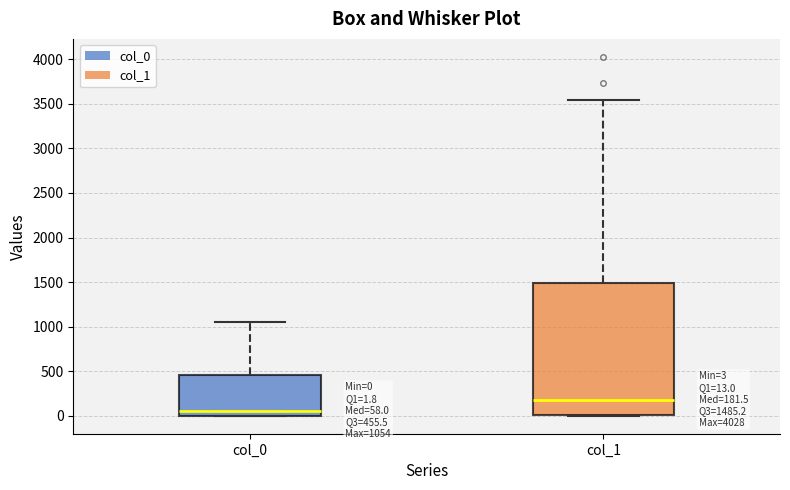

Which box's median line is the highest?

col_1